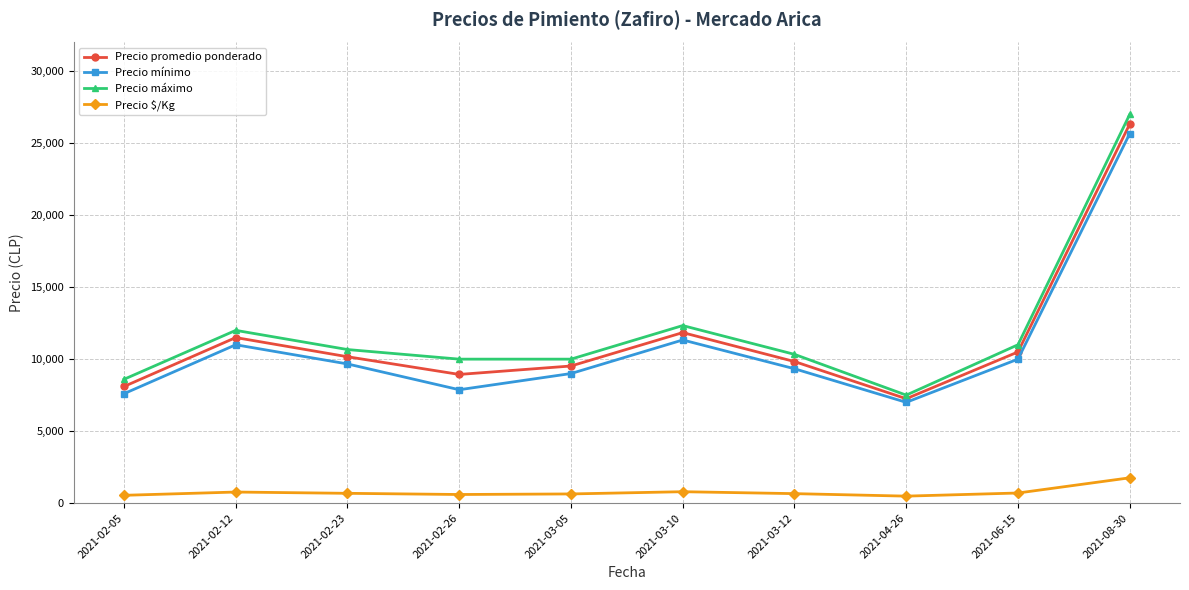

What is the value of the Precio mínimo point at the 8th from the left?

7000